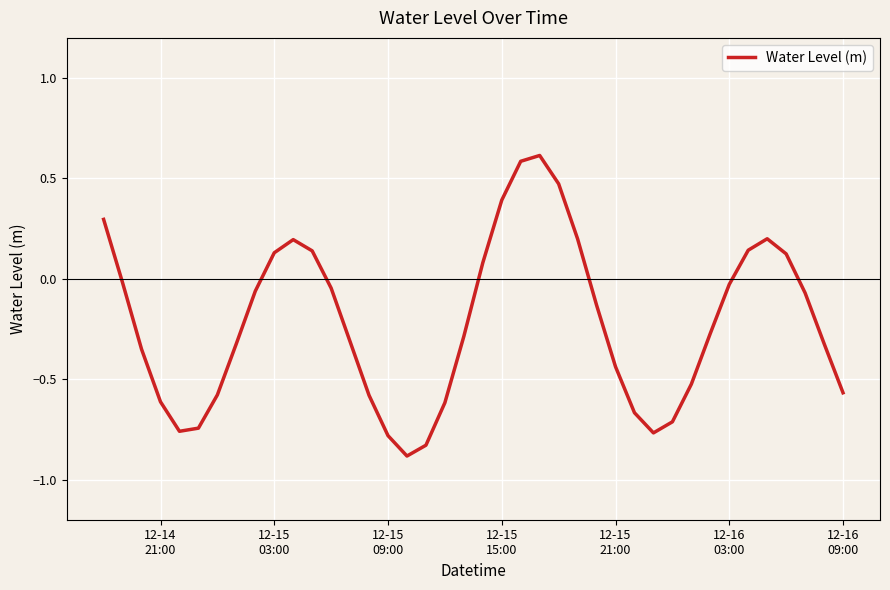

What is the difference between the maximum and minimum values?

1.5